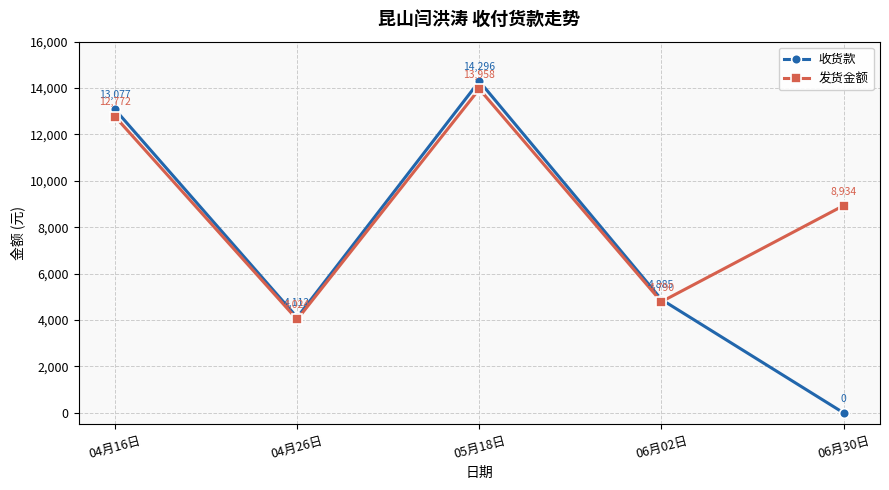

In 收货款, how many points are higher than both neighbors (excluding endpoints)?

1